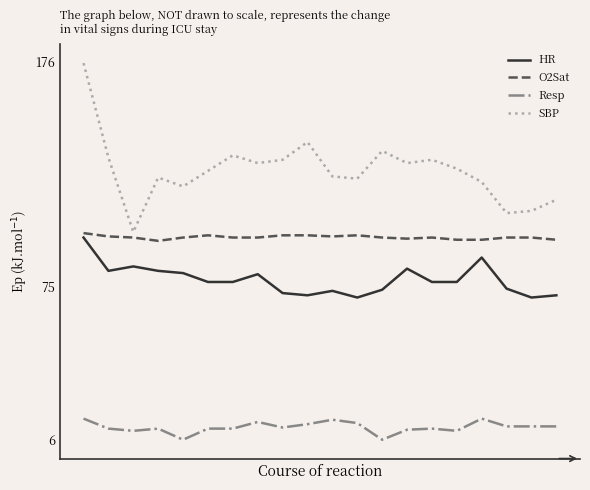

What is the maximum value shown in the chart?

175.5